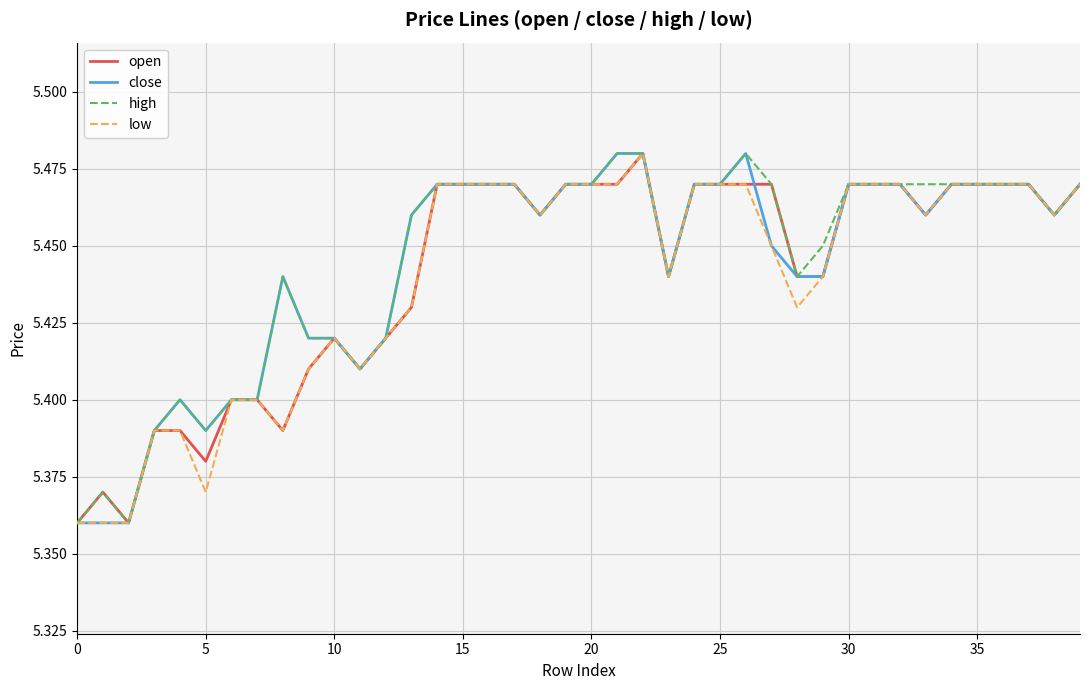

Is this an area chart (filled region under the line)?

No